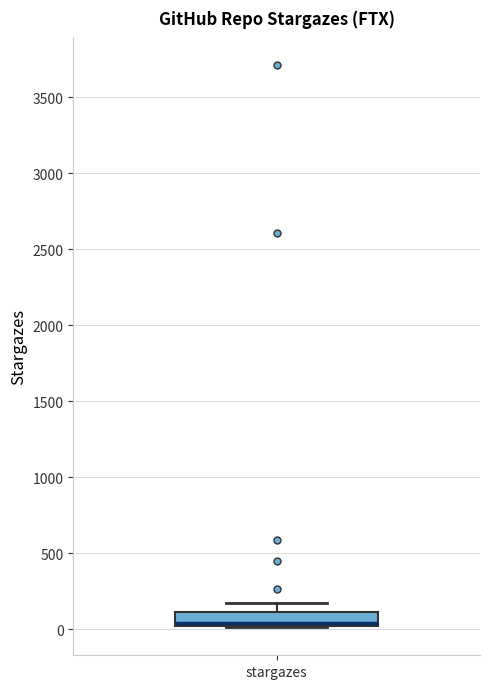

Transcribe this box plot: give where the median line is, the range the box spans, and where the two whiskers end, as read against the y-axis. The values are not printed on the chart, so give them approximately, as read against the axis.

median 50, box 0 to 100, whiskers 0 to 150